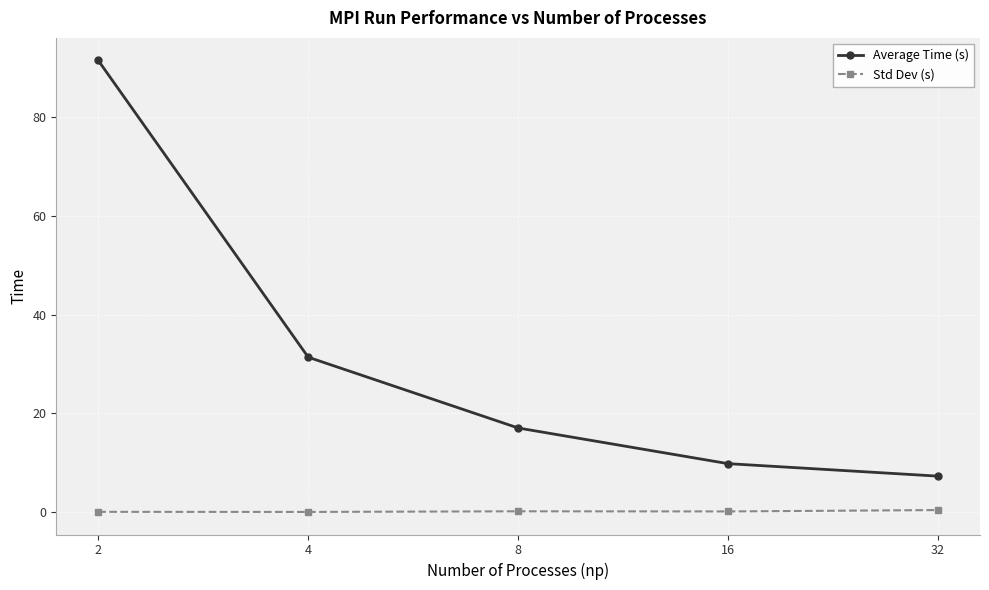

What are all the series names shown in the legend?

Average Time (s), Std Dev (s)